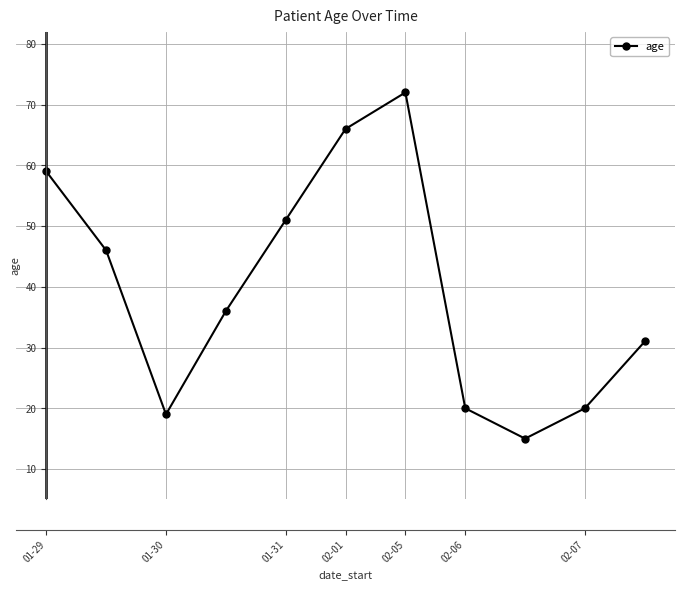

How many points are higher than both their immediate neighbors (excluding endpoints)?

1